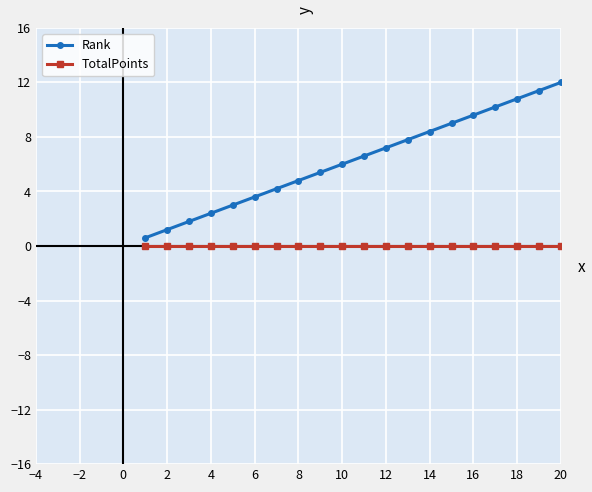

Rank the series by their maximum value, from highest to lowest.

Rank, TotalPoints